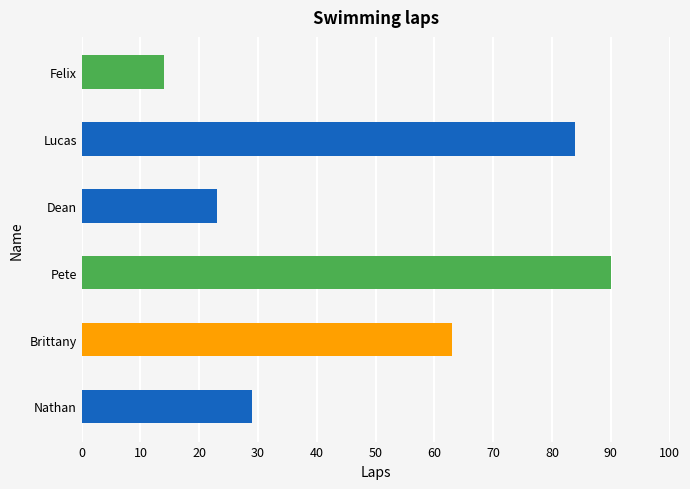

What position from the bottom is Felix?

6